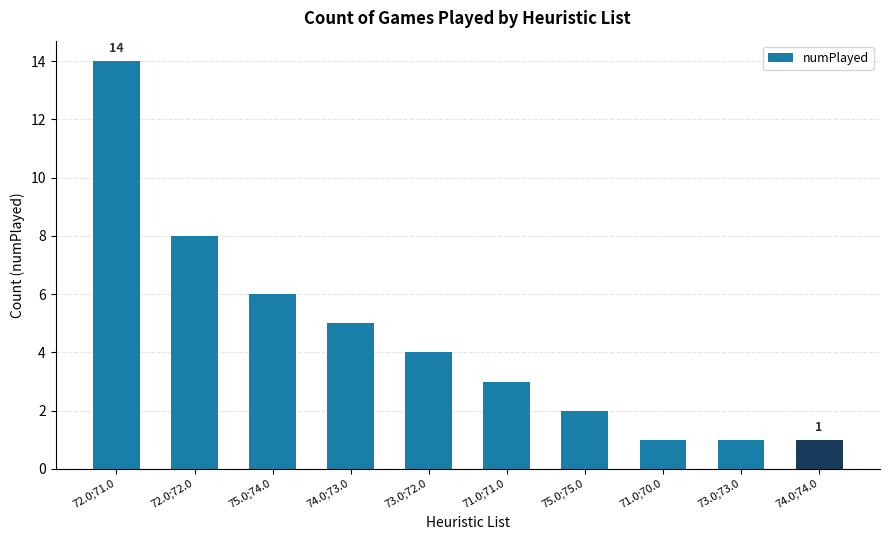

Reading right to left, transcribe all the data shown in this chart.

1	1	1	2	3	4	5	6	8	14